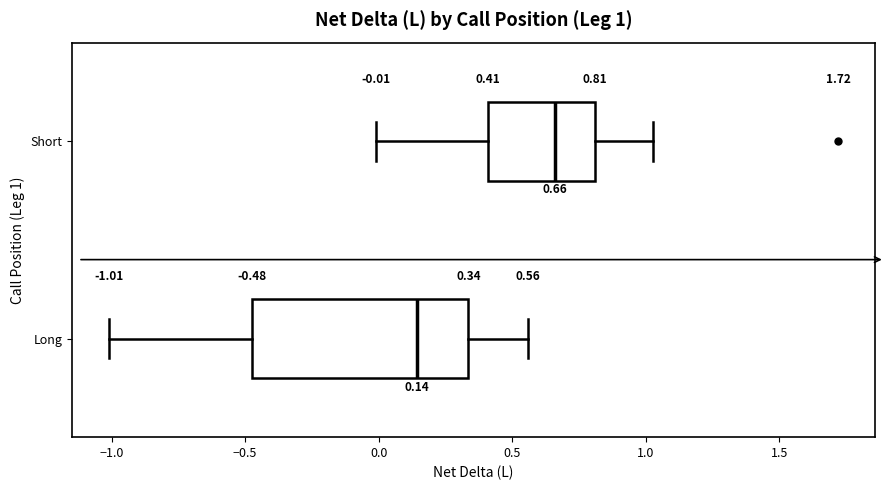

Comparing the boxes themselves (not the whiskers), which one is the widest?

Long